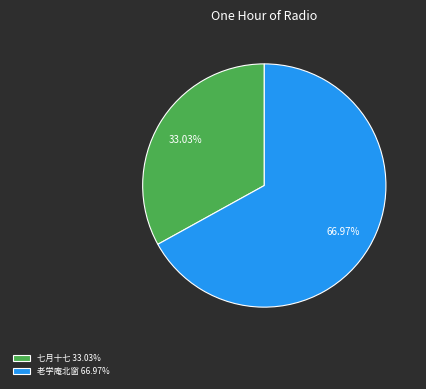

Combined, do 老学庵北窗 66.97% and 七月十七 33.03% account for over 50%?

Yes